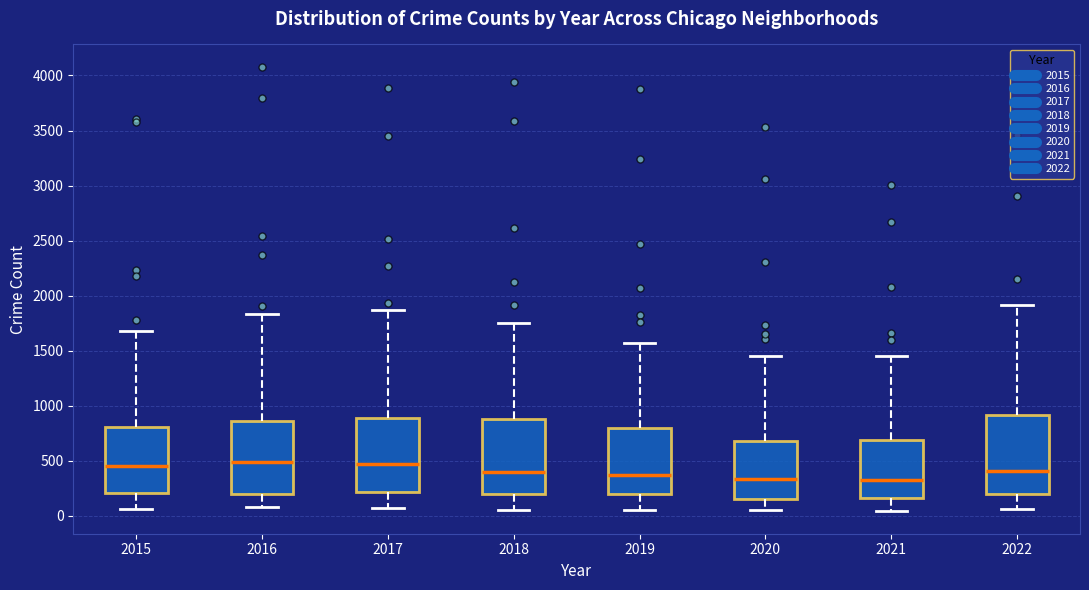

Reading left to right, transcribe this box plot: for each box, give where its median line is, the range the box spans, and where its two whiskers end, as read against the y-axis. The values are not printed on the chart, so give them approximately, as read against the axis.

2015: median 450, box 200 to 800, whiskers 50 to 1700
2016: median 500, box 200 to 850, whiskers 100 to 1850
2017: median 450, box 200 to 900, whiskers 50 to 1850
2018: median 400, box 200 to 900, whiskers 50 to 1750
2019: median 350, box 200 to 800, whiskers 50 to 1550
2020: median 350, box 150 to 700, whiskers 50 to 1450
2021: median 350, box 150 to 700, whiskers 50 to 1450
2022: median 400, box 200 to 900, whiskers 50 to 1900